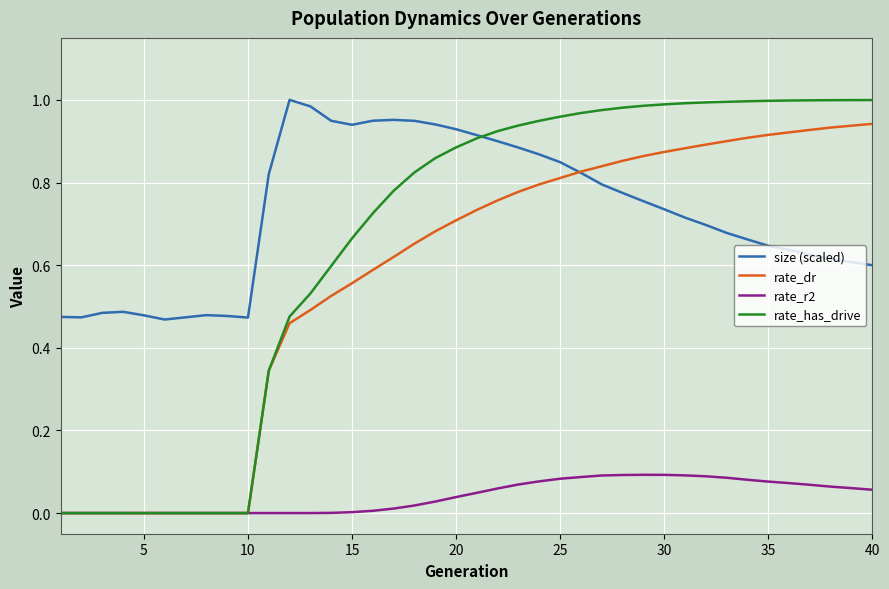

Which series has the largest total across all categories?

size (scaled)